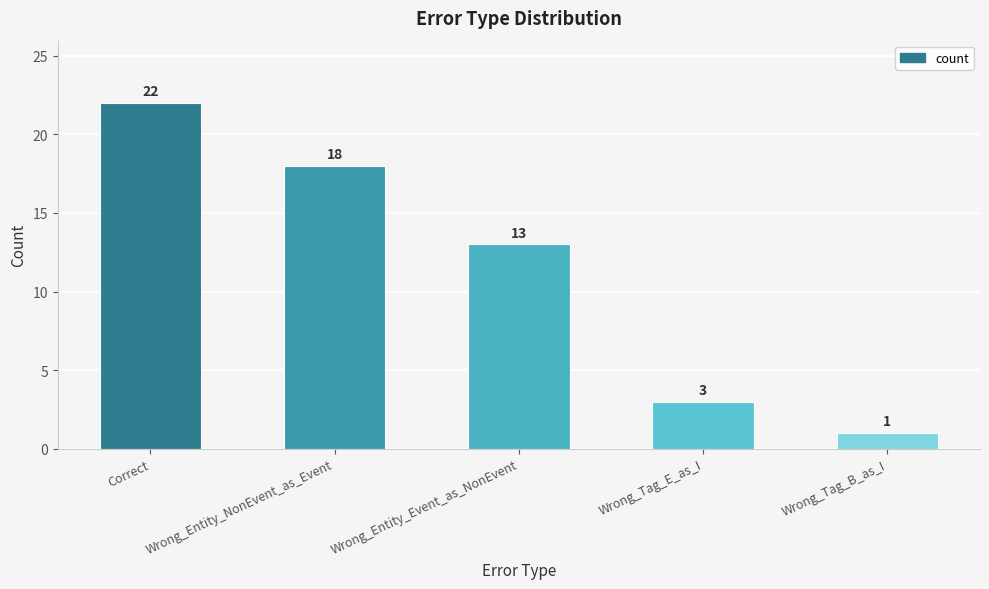

Reading left to right, what are all the values shown in this chart?

Correct=22	Wrong_Entity_NonEvent_as_Event=18	Wrong_Entity_Event_as_NonEvent=13	Wrong_Tag_E_as_I=3	Wrong_Tag_B_as_I=1